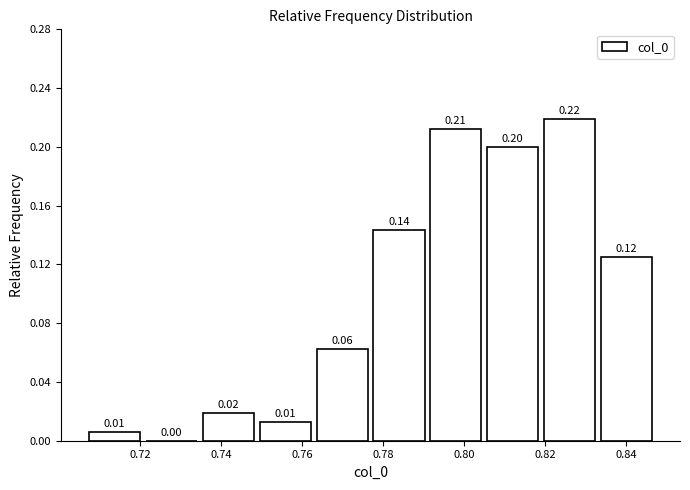

Which range on the x-axis has the tallest bar?

0.818 to 0.832